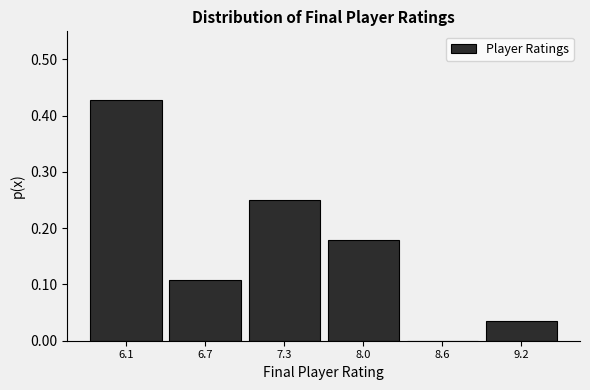

Between 9.2 and 7.3, which is larger?

7.3